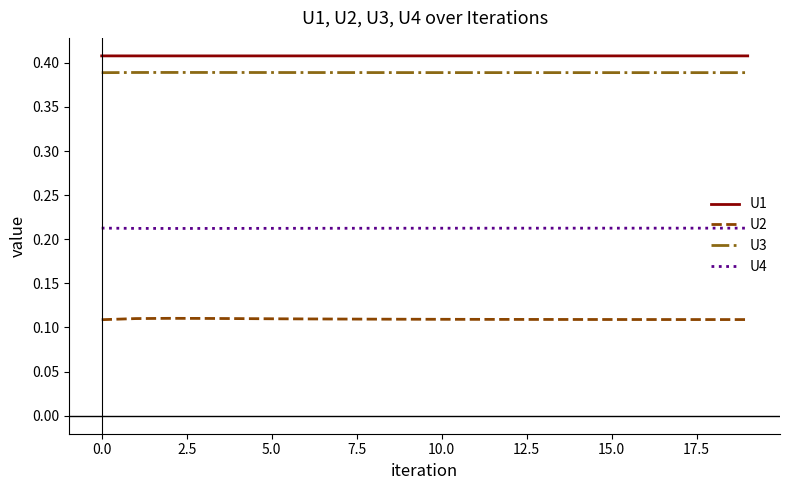

Rank the series by their maximum value, from highest to lowest.

U1, U3, U4, U2